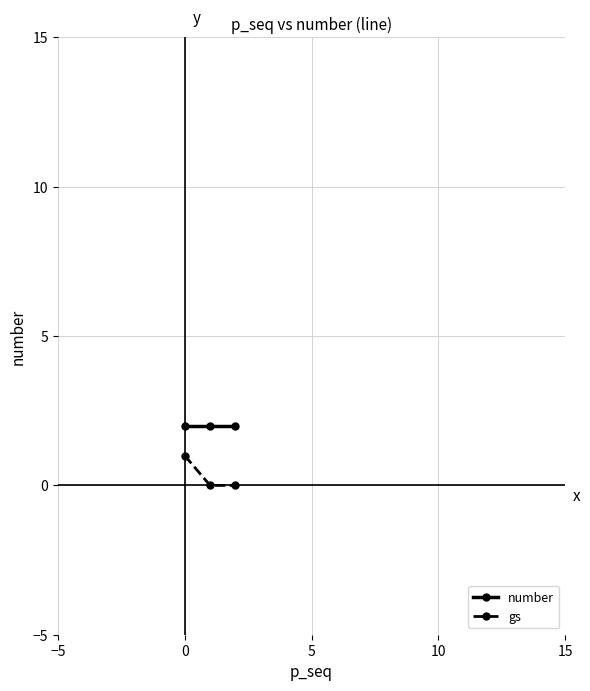

Which series has the largest total across all categories?

number